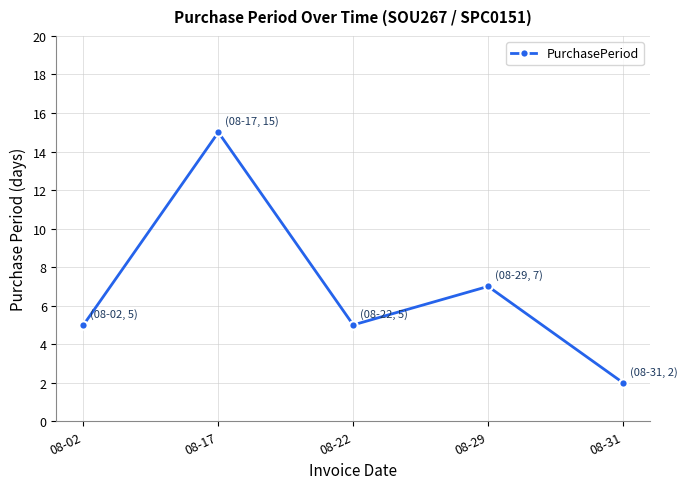

What is the value of the 2nd point from the left?

15